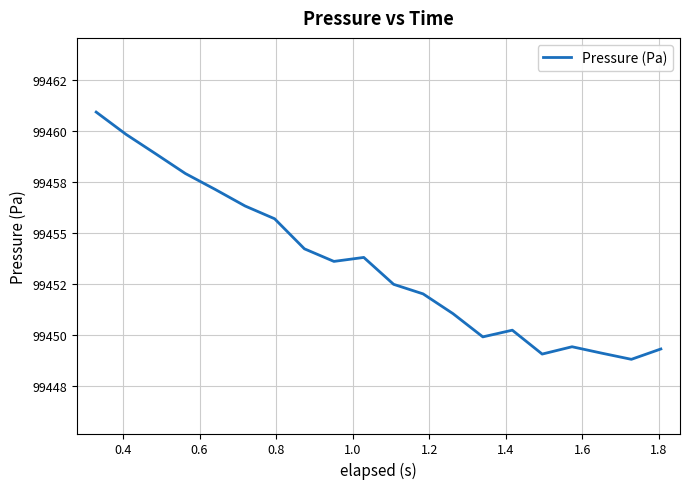

Does the chart display data point markers on the line(s)?

No